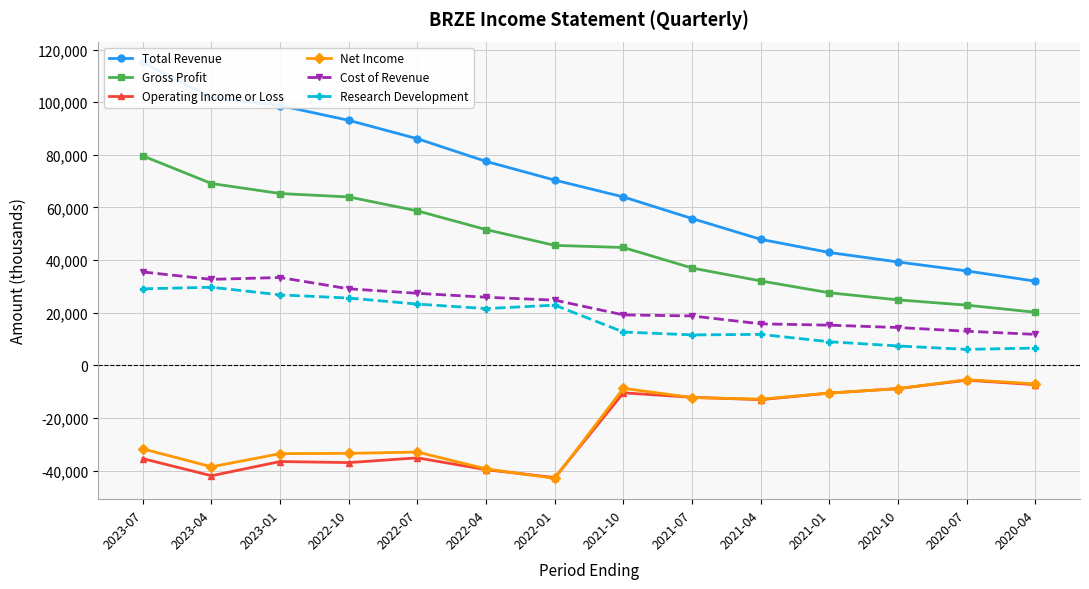

Which series has the largest total across all categories?

Total Revenue